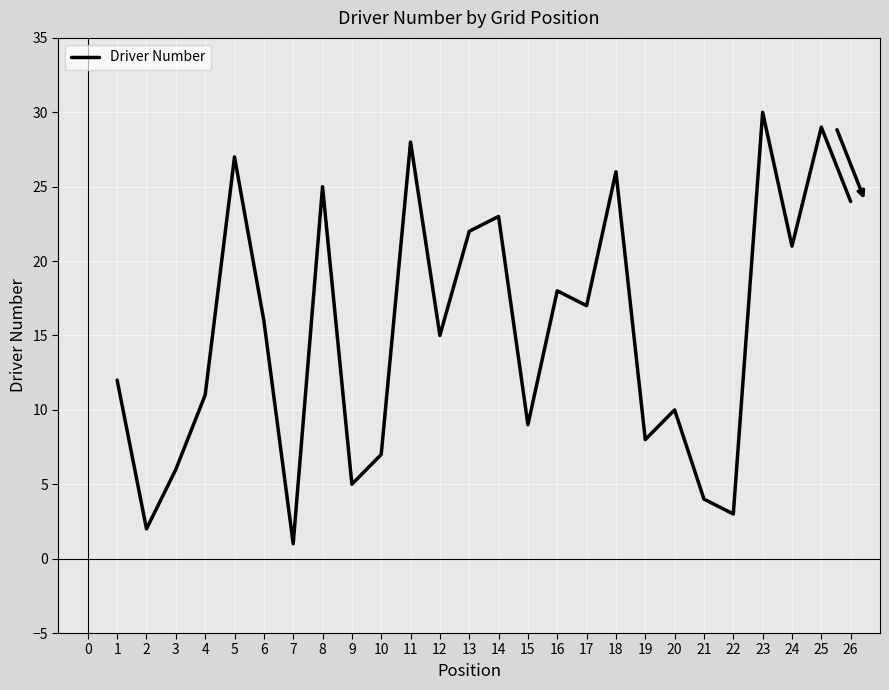

At which category does the chart reach its peak across all series?

23